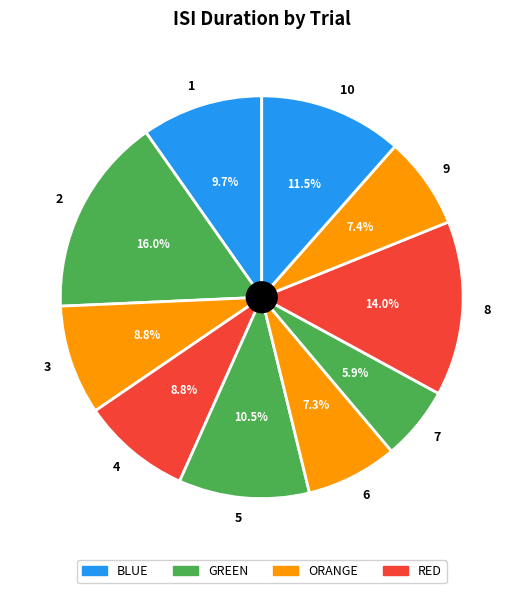

To the nearest percent, what is the difference between the 4 and 10 slice percentages?

3%